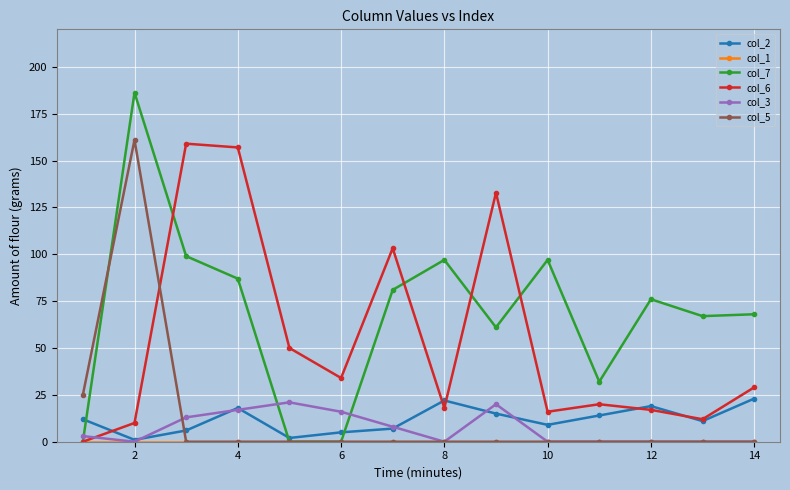

Which series has the largest range (max minus min)?

col_7